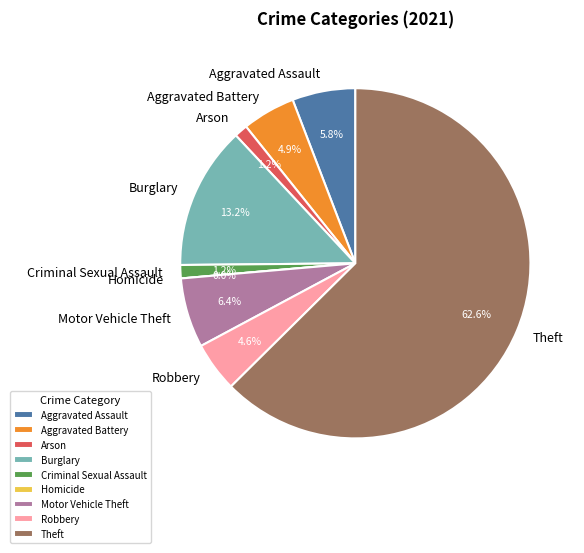

How much of the chart is everything except Robbery?

95.4%